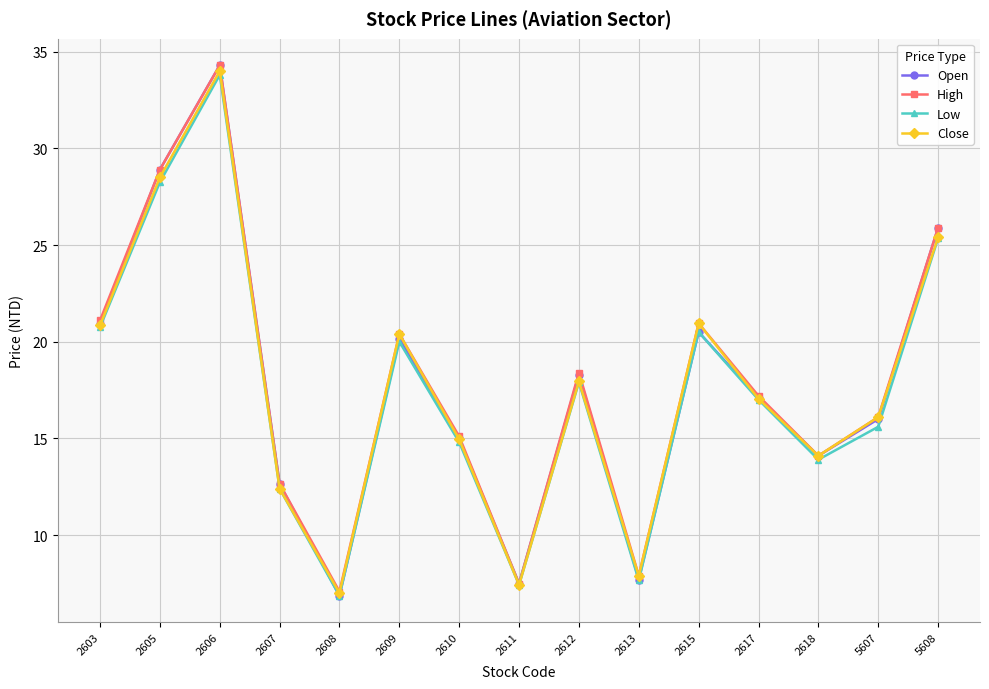

What is the total value across all series at 5607?

63.8